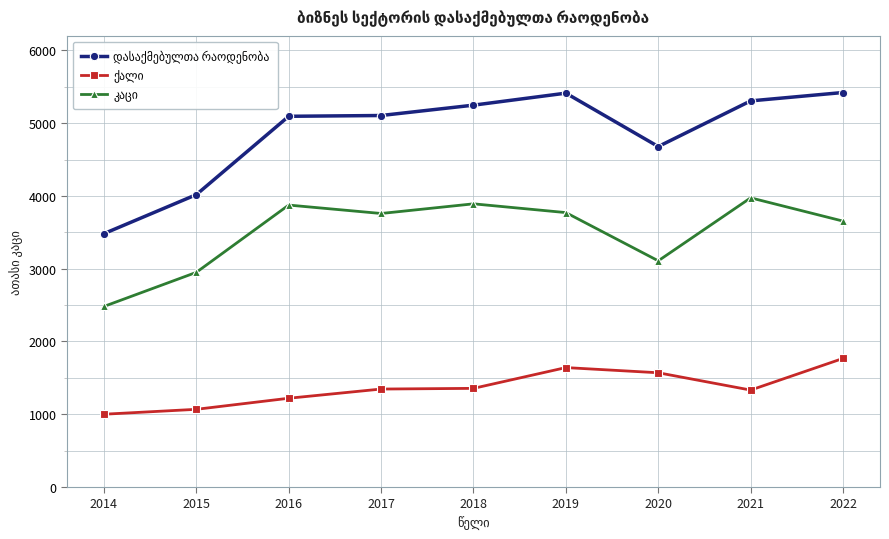

What is the total value across all series at 2020?

9358.2